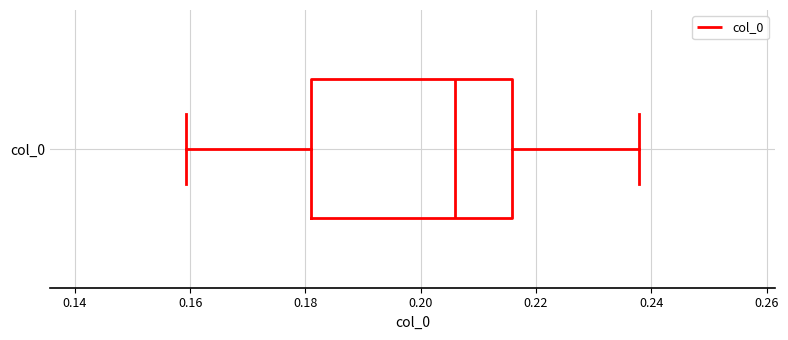

Transcribe this box plot: give where the median line is, the range the box spans, and where the two whiskers end, as read against the x-axis. The values are not printed on the chart, so give them approximately, as read against the axis.

median 0.206, box 0.182 to 0.216, whiskers 0.160 to 0.238